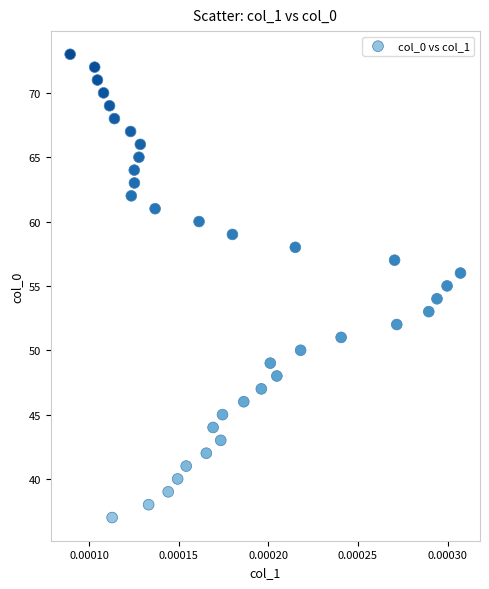

What is the range of Y values (max minus min)?

36